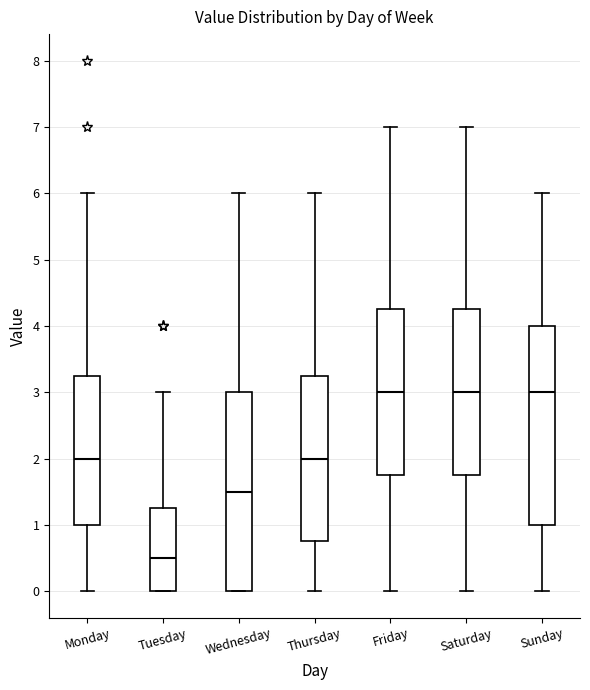

Reading left to right, read every box against the y-axis: the position of its median line, the range the box covers, and the ends of its whiskers. The values are not printed on the chart, so give them approximately, as read against the axis.

Monday: median 2.0, box 1.0 to 3.3, whiskers 0.0 to 6.0
Tuesday: median 0.5, box 0.0 to 1.3, whiskers 0.0 to 3.0
Wednesday: median 1.5, box 0.0 to 3.0, whiskers 0.0 to 6.0
Thursday: median 2.0, box 0.8 to 3.3, whiskers 0.0 to 6.0
Friday: median 3.0, box 1.8 to 4.3, whiskers 0.0 to 7.0
Saturday: median 3.0, box 1.8 to 4.3, whiskers 0.0 to 7.0
Sunday: median 3.0, box 1.0 to 4.0, whiskers 0.0 to 6.0